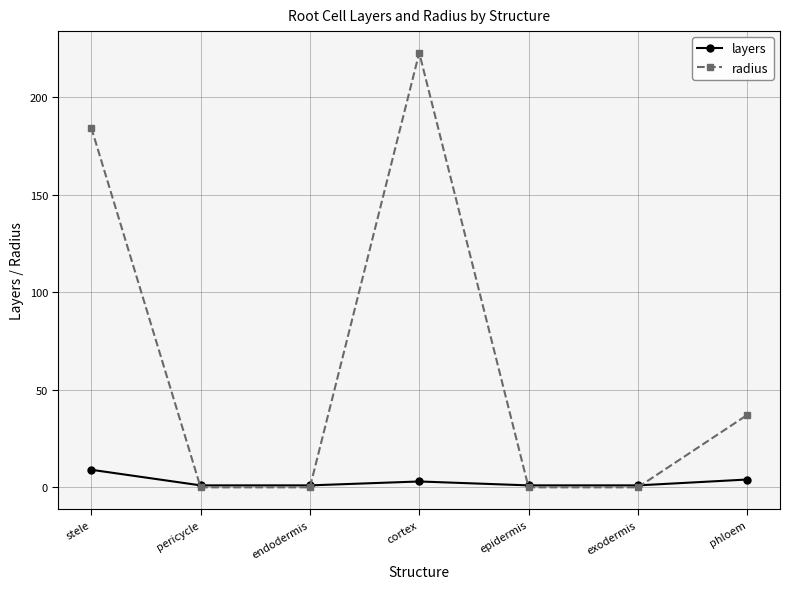

How many times do layers and radius cross each other?

4